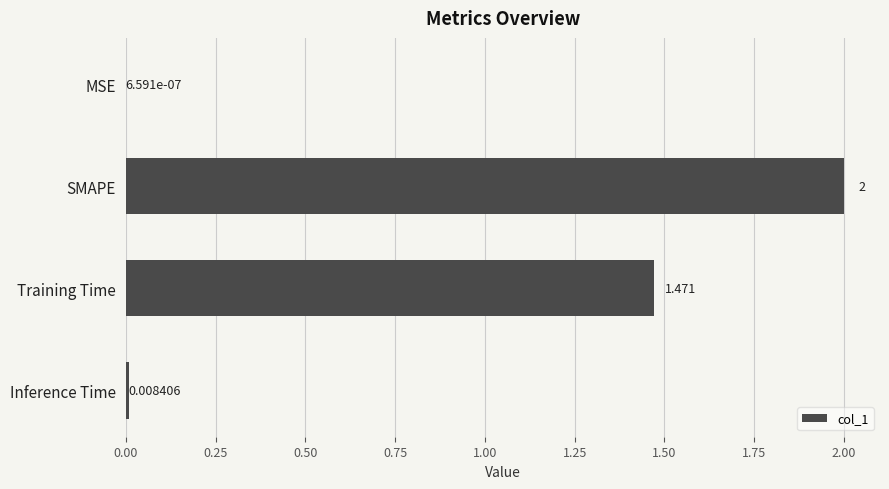

Between Inference Time and MSE, which is larger?

Inference Time